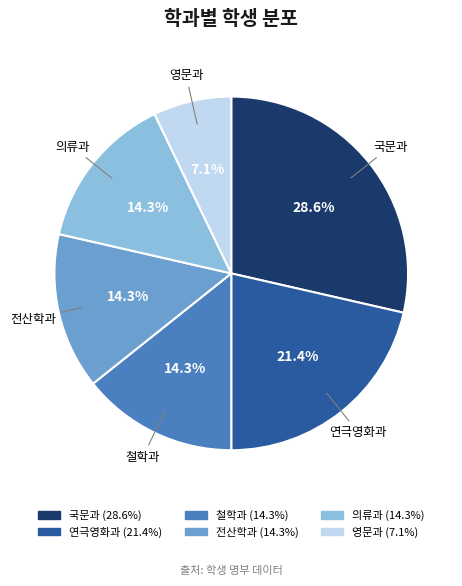

To the nearest percent, what is the average slice percentage?

17%